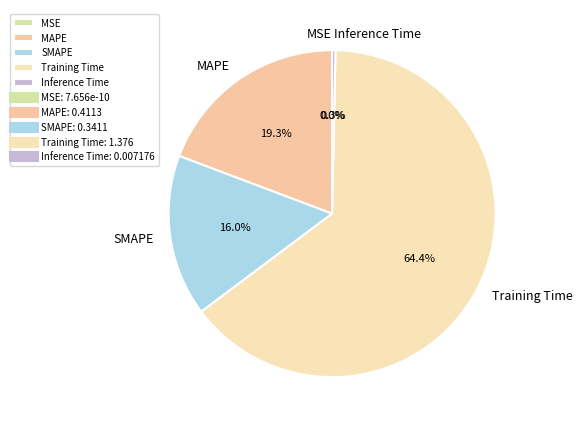

Rank the categories by value from lowest to highest.

MSE, Inference Time, SMAPE, MAPE, Training Time